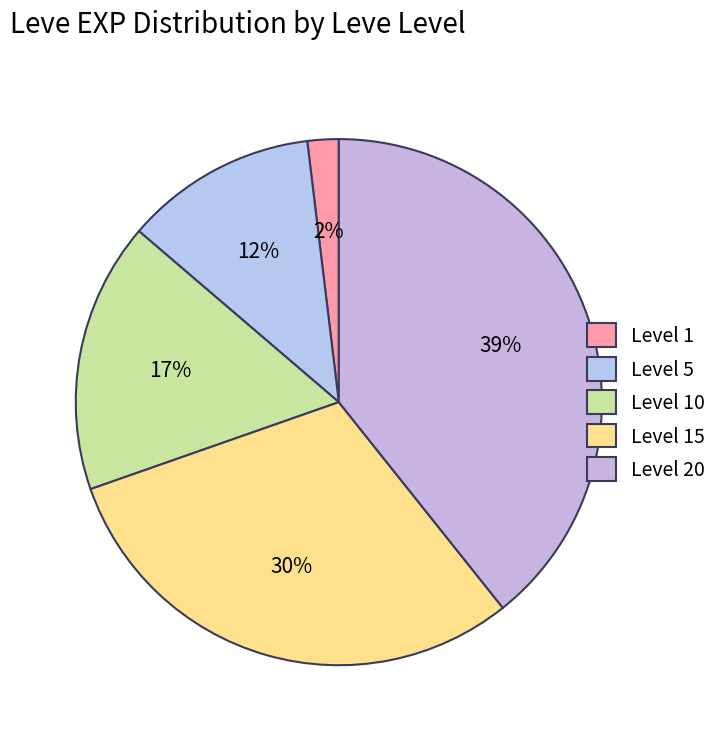

Which slice is the smallest?

Level 1